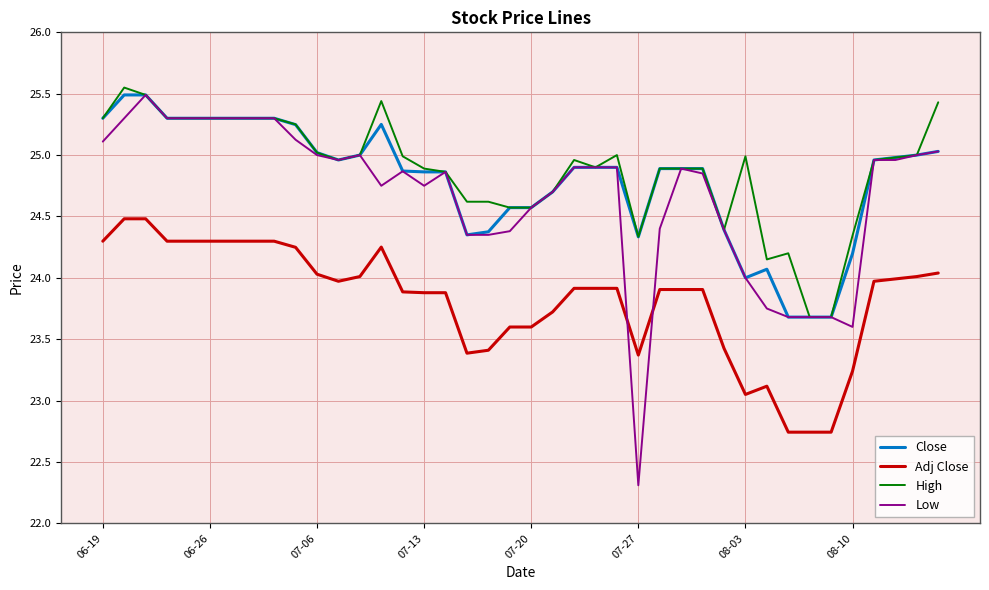

Which series has the largest range (max minus min)?

Low